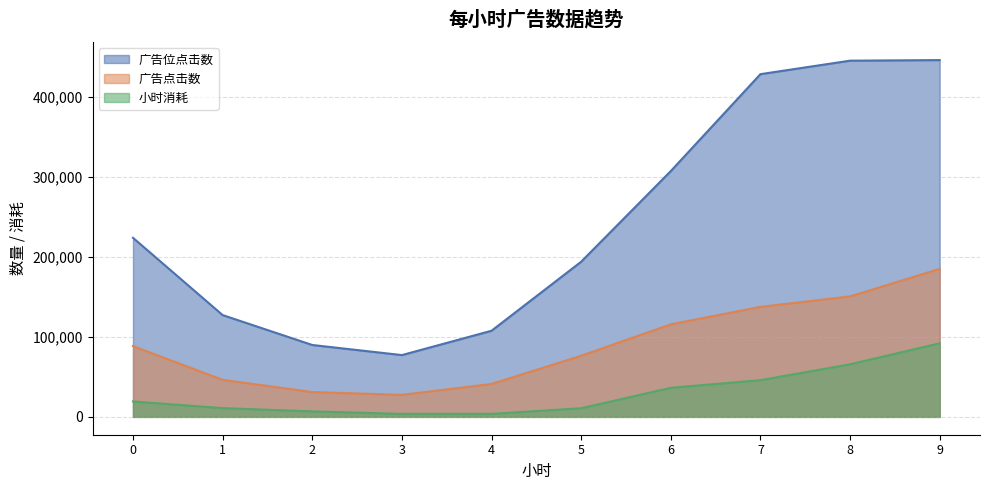

At 9, list the series in order from smallest to largest.

小时消耗, 广告点击数, 广告位点击数